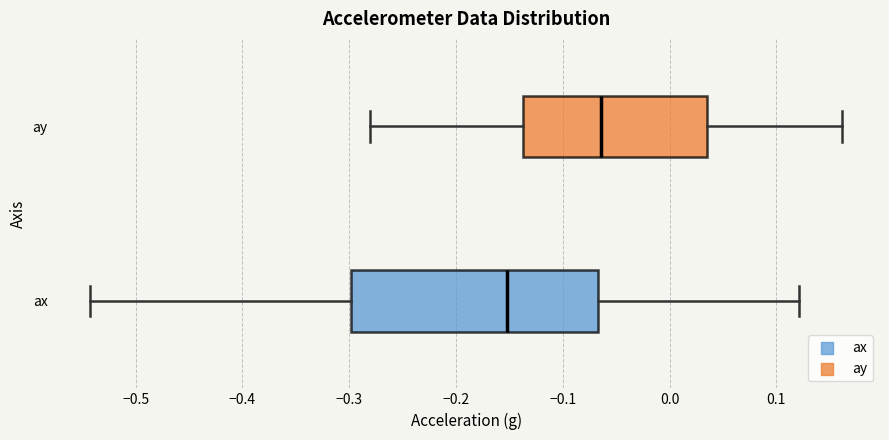

Where is the right edge of the box for ay on the x-axis? The values are not printed on the chart, so give them approximately, as read against the axis.

0.03